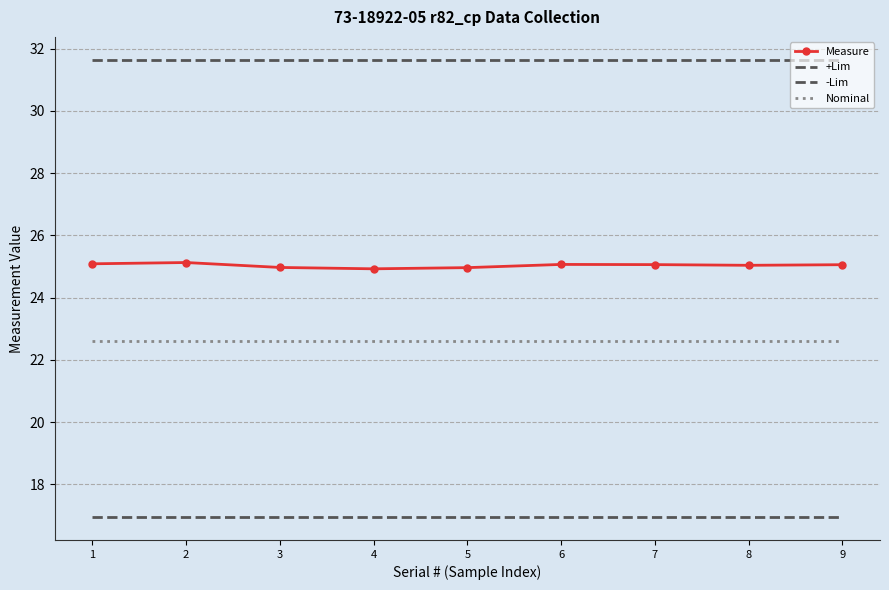

Rank the series by their maximum value, from lowest to highest.

-Lim, Nominal, Measure, +Lim